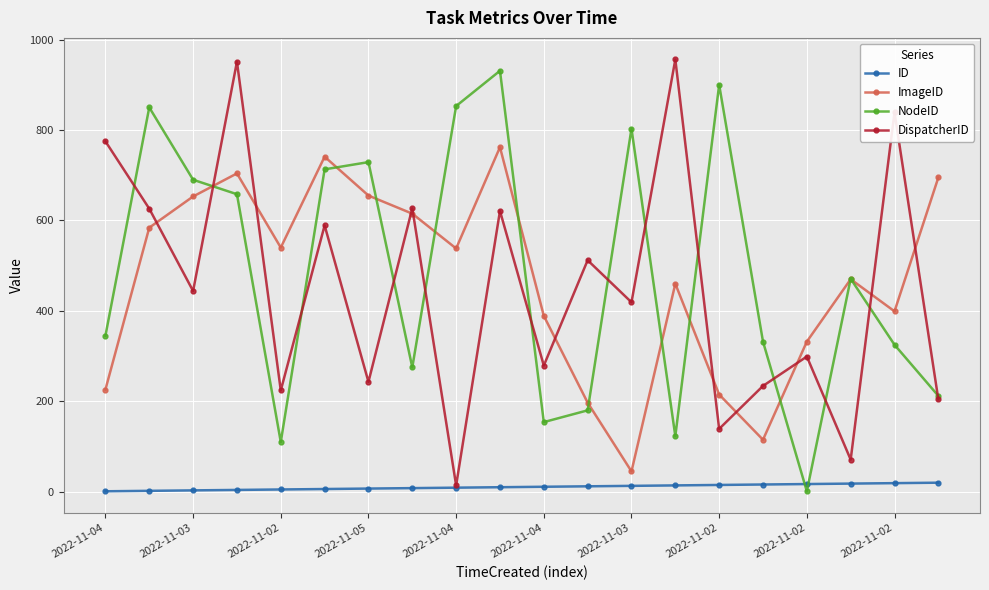

In ImageID, how many points are lower than both neighbors (excluding endpoints)?

5